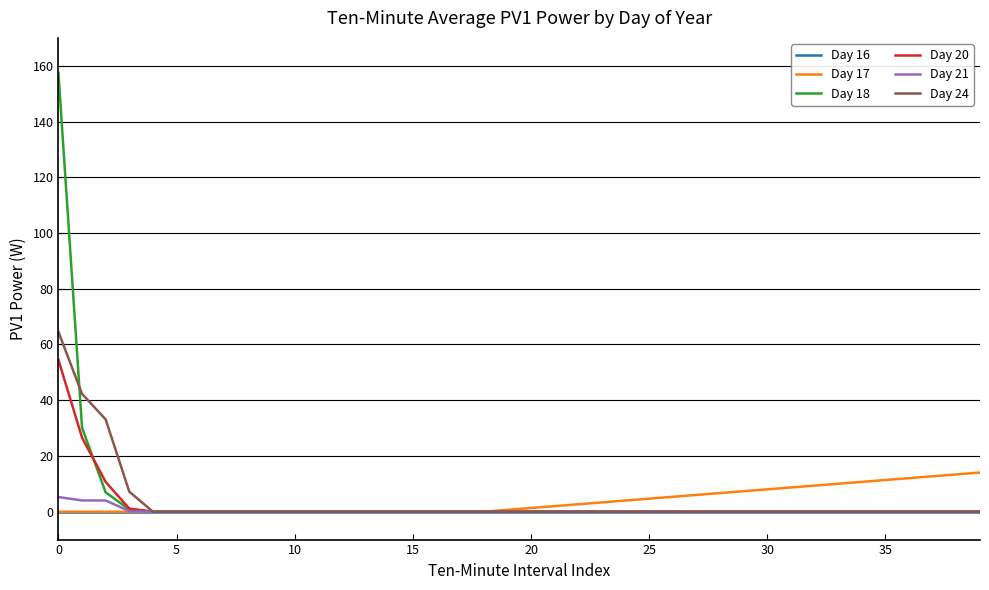

Which series has the widest spread of values?

Day 18